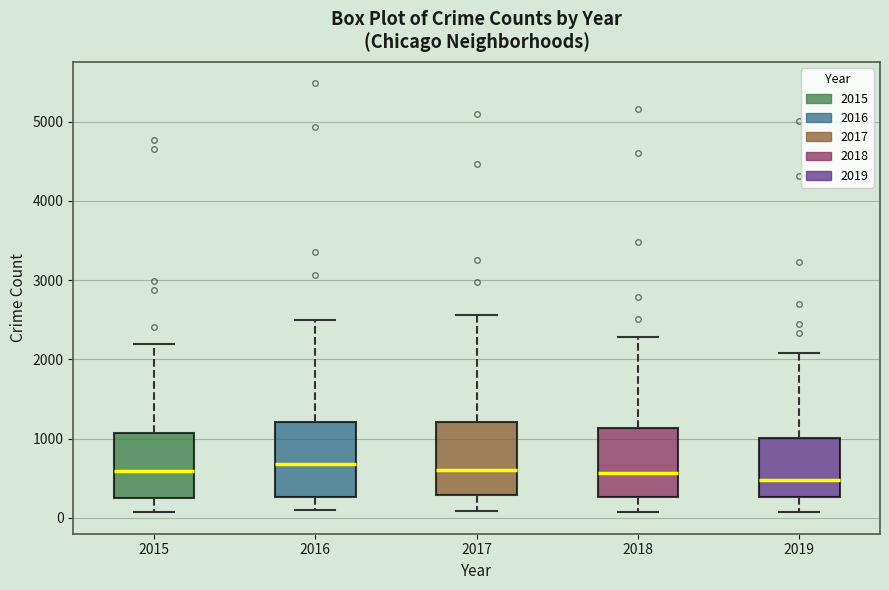

Reading left to right, read every box against the y-axis: the position of its median line, the range the box covers, and the ends of its whiskers. The values are not printed on the chart, so give them approximately, as read against the axis.

2015: median 600, box 300 to 1100, whiskers 100 to 2200
2016: median 700, box 300 to 1200, whiskers 100 to 2500
2017: median 600, box 300 to 1200, whiskers 100 to 2600
2018: median 600, box 300 to 1100, whiskers 100 to 2300
2019: median 500, box 300 to 1000, whiskers 100 to 2100